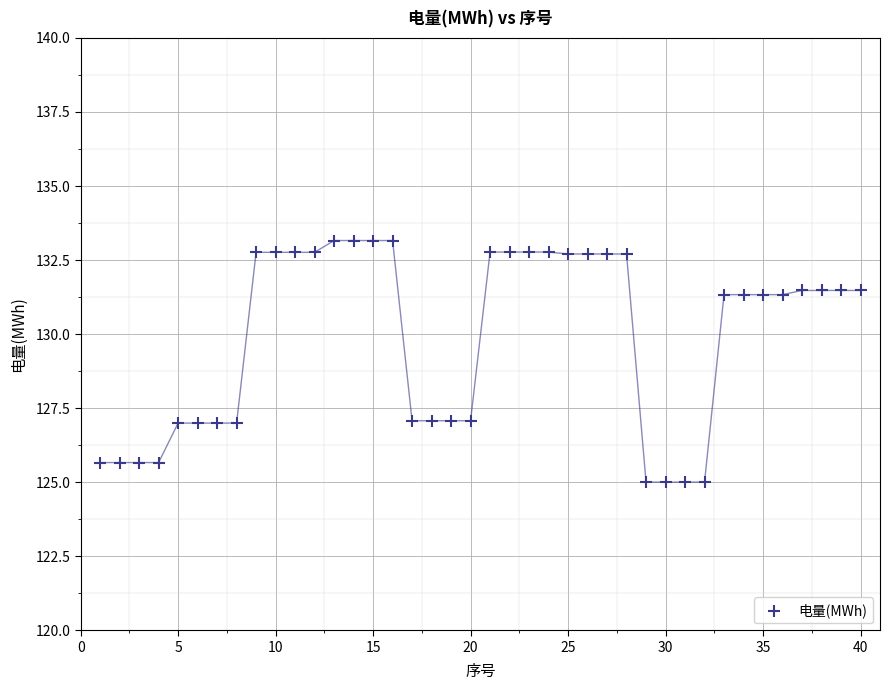

What is the range of Y values (max minus min)?

8.2